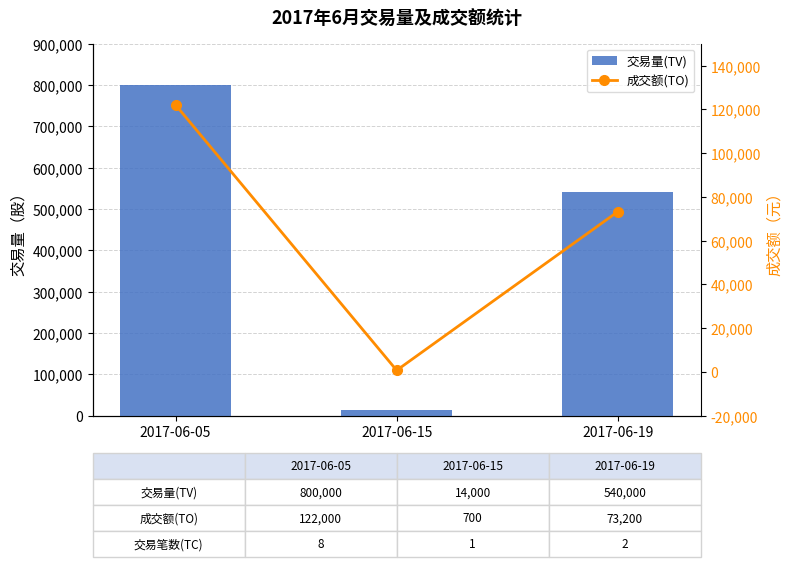

Rank the categories by 交易量(TV) value from highest to lowest.

2017-06-05, 2017-06-19, 2017-06-15